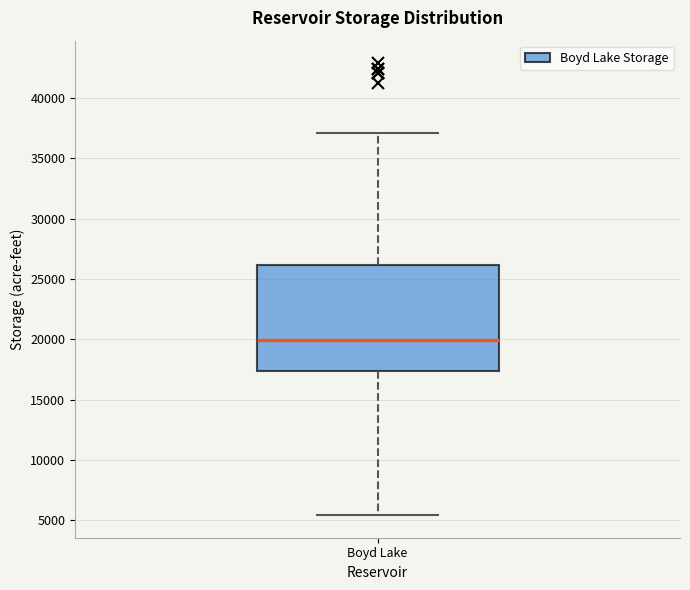

Where is the upper edge of the box for Boyd Lake on the y-axis? The values are not printed on the chart, so give them approximately, as read against the axis.

26000